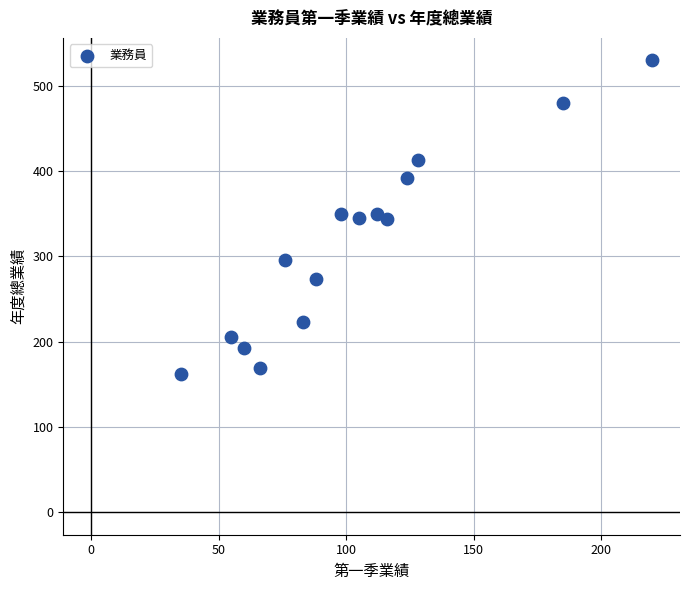

What is the range of X values (max minus min)?

185